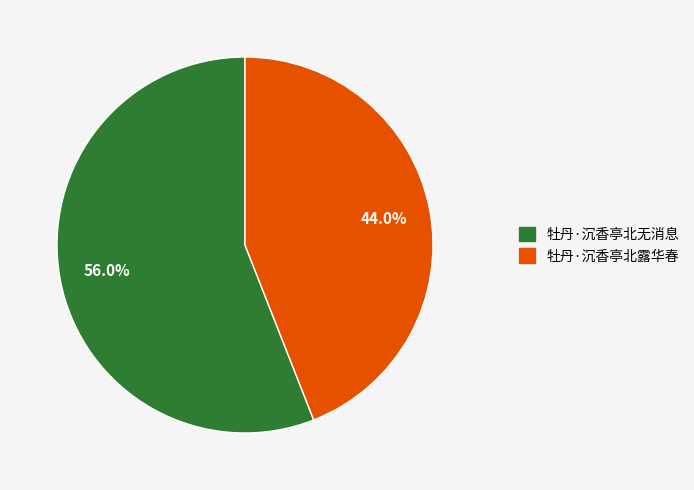

Does any single category account for the majority?

Yes